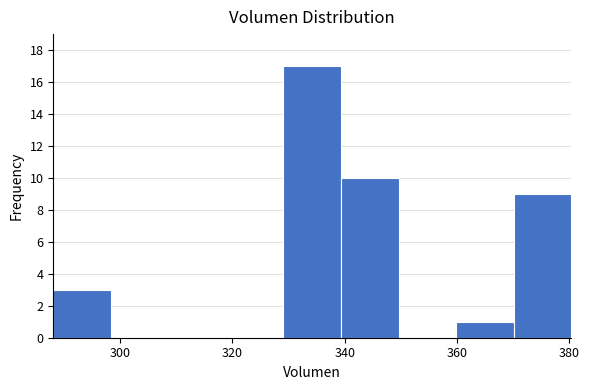

Reading left to right, transcribe this chart: for each bar, give the range it covers on the x-axis and its height. Neither the bar edges nor the heights are printed on the chart, so give them approximately, as read against the axes.

288 to 298: 3
298 to 308: 0
308 to 318: 0
318 to 330: 0
330 to 340: 17
340 to 350: 10
350 to 360: 0
360 to 370: 1
370 to 380: 9